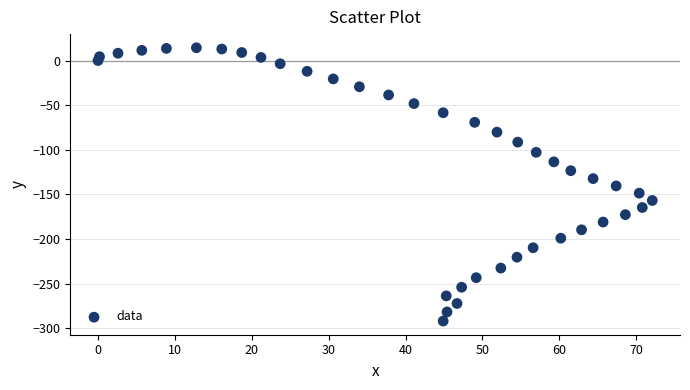

What is the range of X values (max minus min)?

72.1